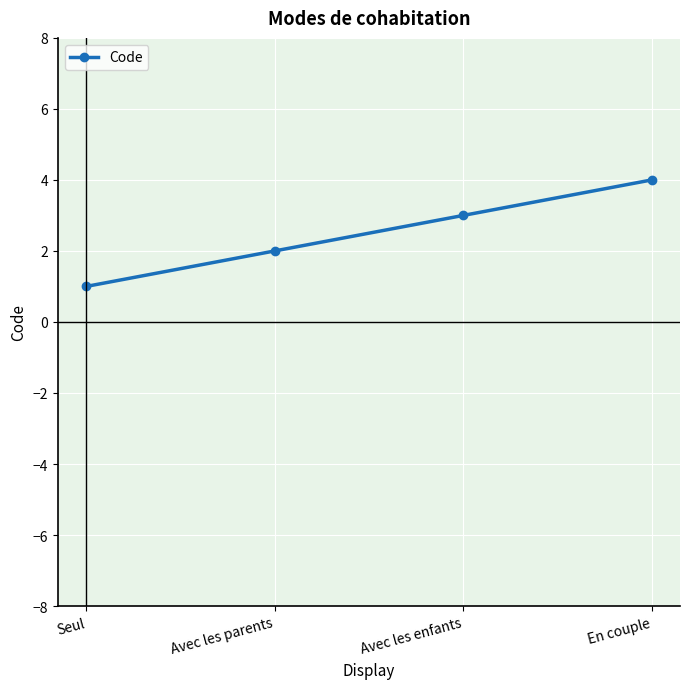

What is the difference between the maximum and minimum values?

3